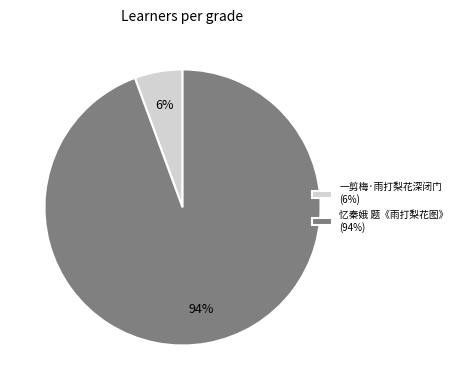

What percentage is the 一剪梅·雨打梨花深闭门 slice, to the nearest percent?

6%